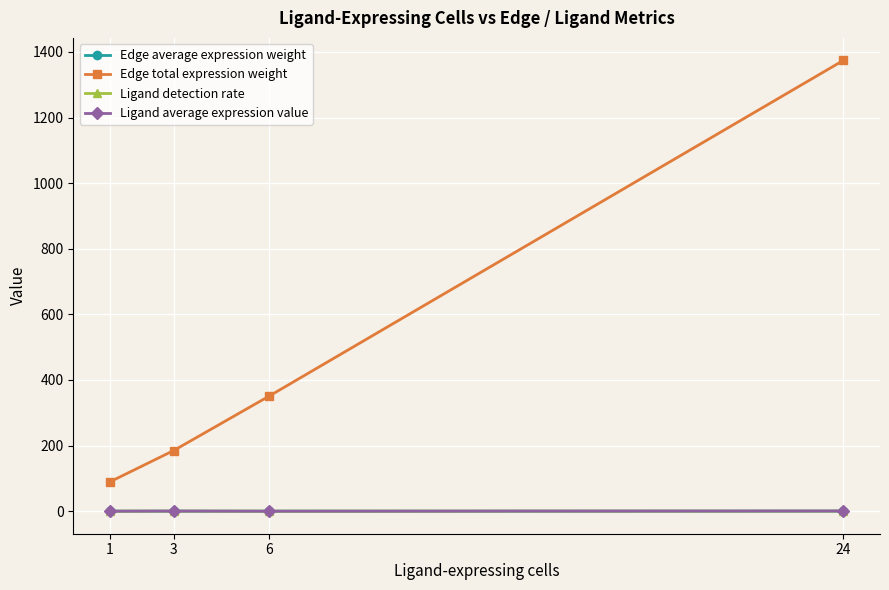

Is it true that Ligand average expression value equals 0.0 at 1?

True